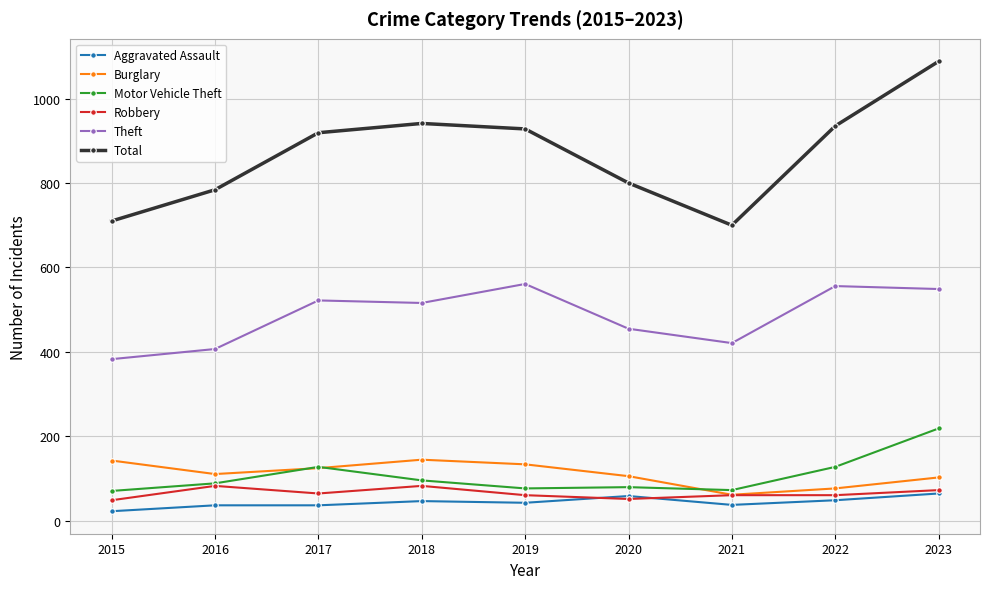

The value of Robbery at 2016 is 83. True or false?

True